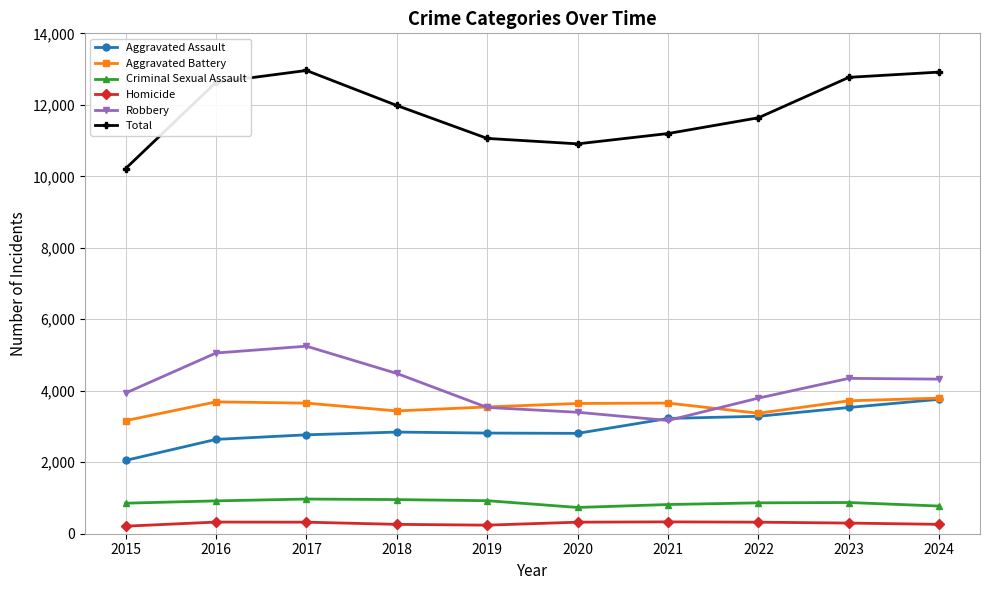

What is the maximum value for Total?

12961